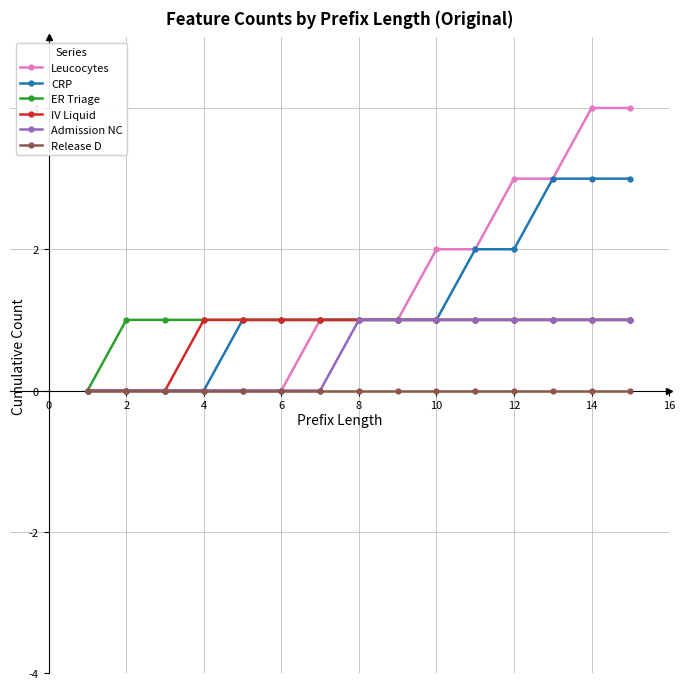

What is the difference between the maximum and second lowest values in the IV Liquid series?

1